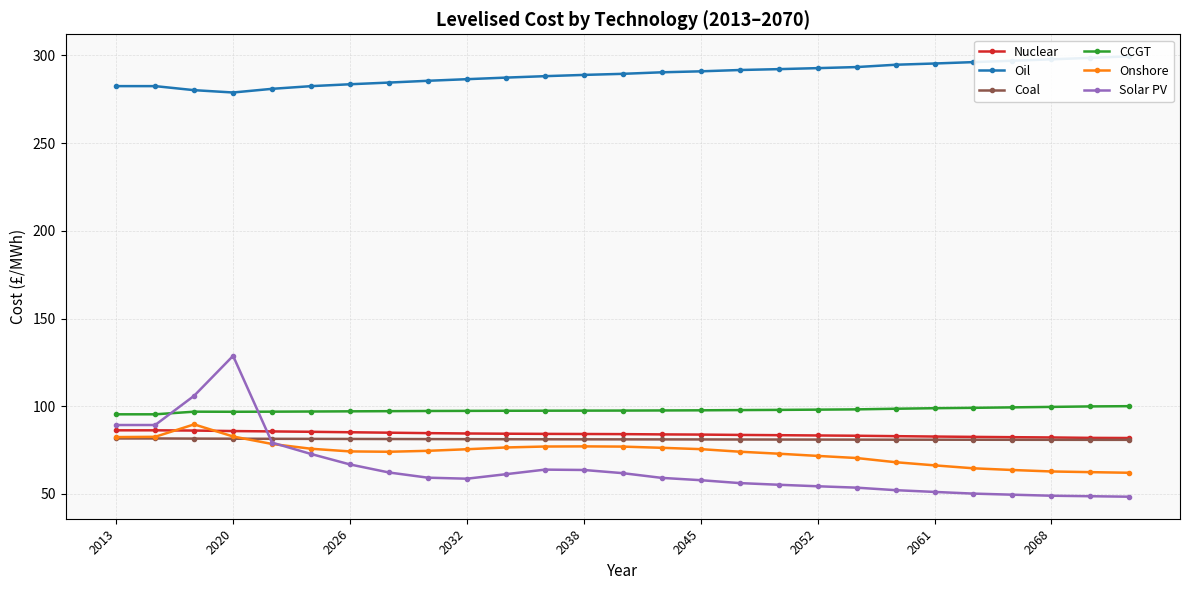

True or false: Solar PV and Oil intersect in this chart.

False